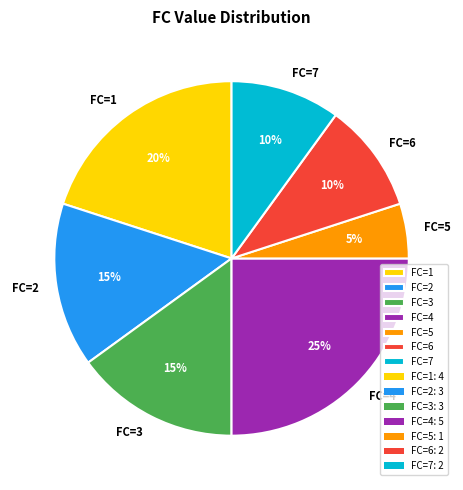

What is the smallest slice in the pie chart?

FC=5